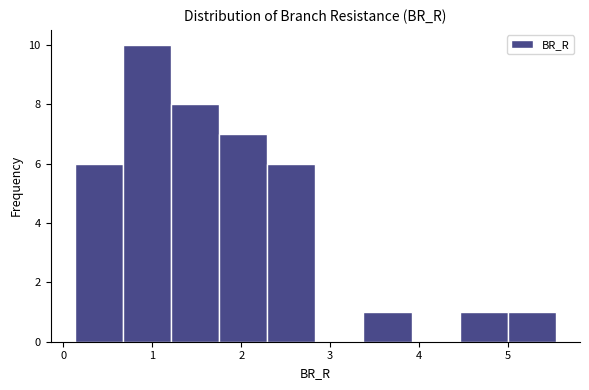

Reading left to right, list every bar in this chart as the range it spans on the x-axis followed by its height. Neither the bar edges nor the heights are printed on the chart, so give them approximately, as read against the axes.

0.1 to 0.7: 6
0.7 to 1.2: 10
1.2 to 1.8: 8
1.8 to 2.3: 7
2.3 to 2.8: 6
2.8 to 3.4: 0
3.4 to 3.9: 1
3.9 to 4.5: 0
4.5 to 5.0: 1
5.0 to 5.5: 1